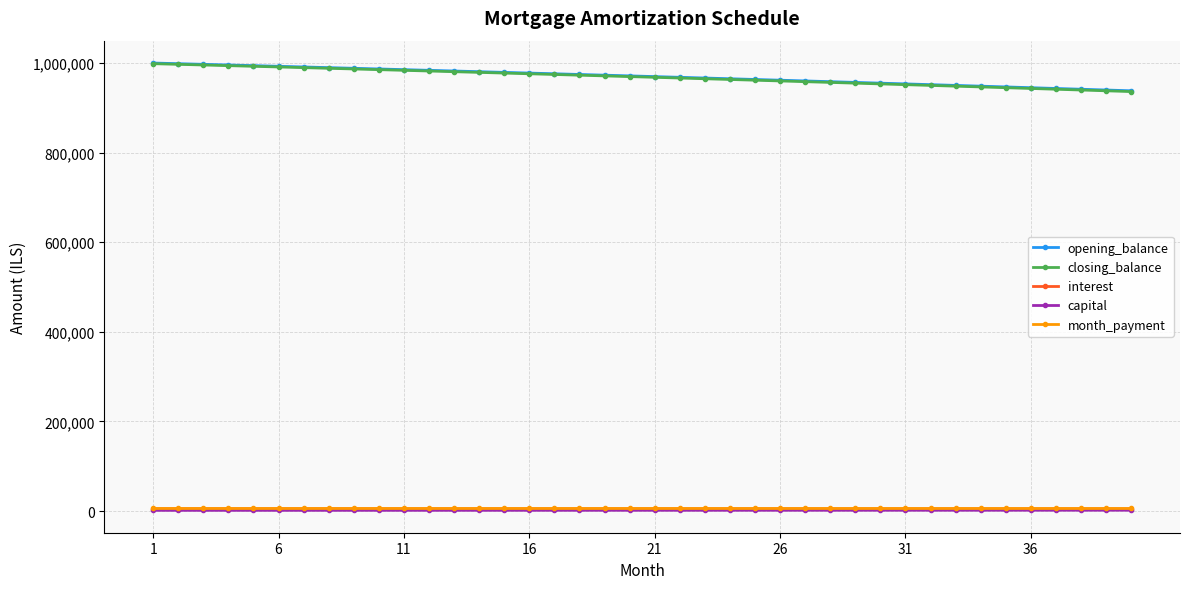

Which series has the largest range (max minus min)?

closing_balance